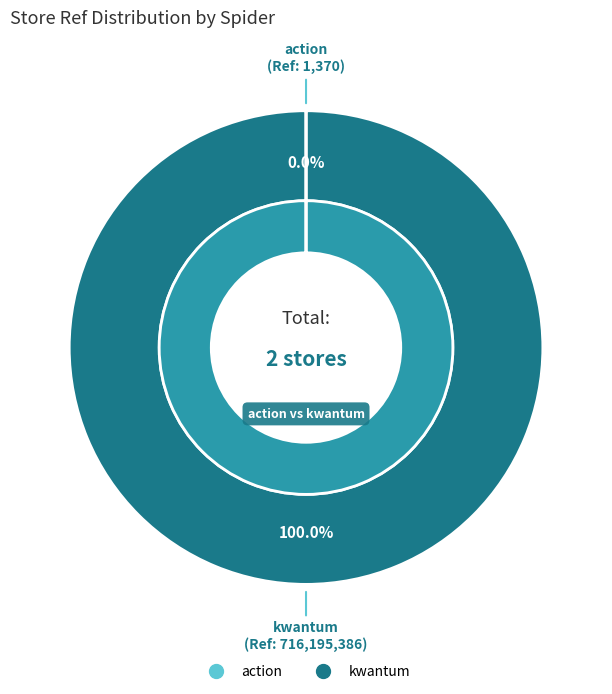

How many segments does this pie chart have?

2